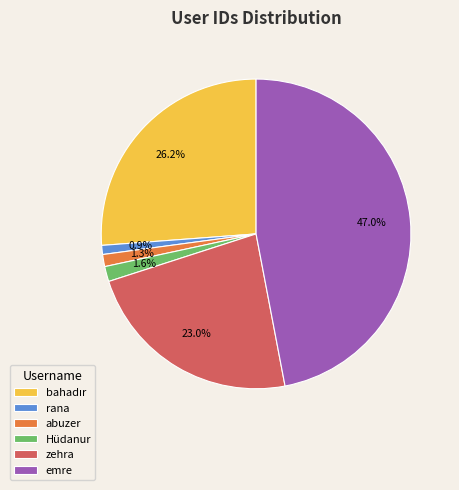

How many slices are in this pie chart?

6